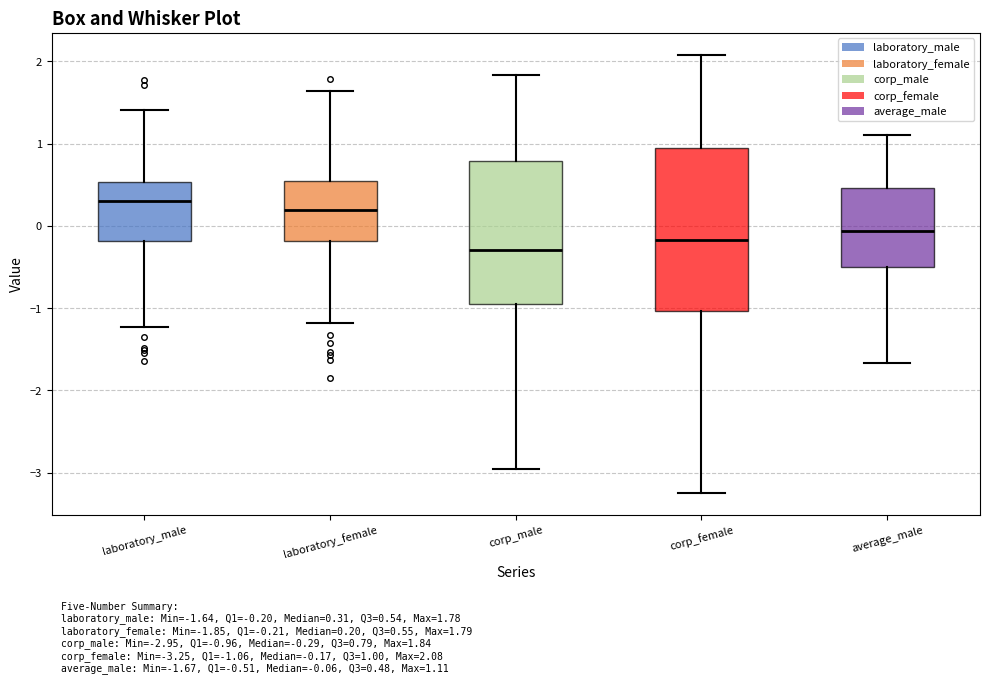

Where does the lower whisker of the box for laboratory_male end on the y-axis? The values are not printed on the chart, so give them approximately, as read against the axis.

-1.2